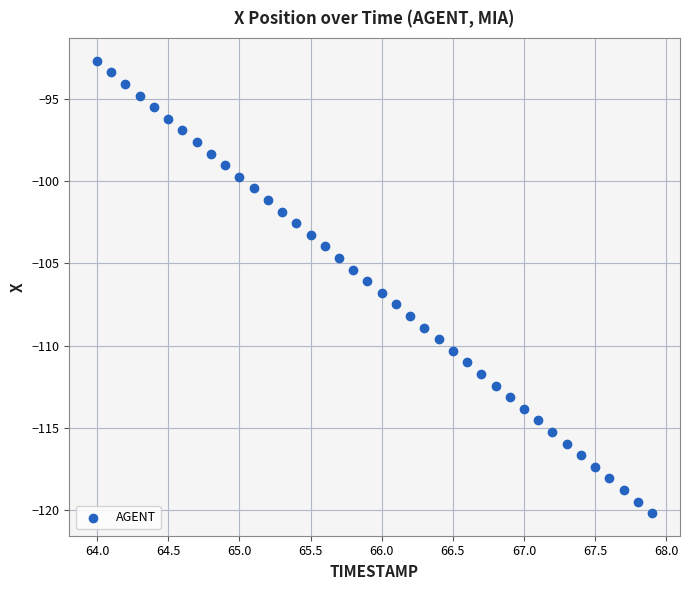

What is the range of X values (max minus min)?

3.9